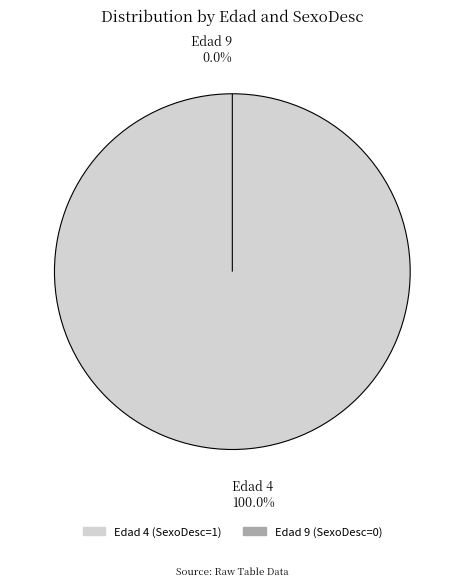

True or false: 9 accounts for 9% of the total.

False